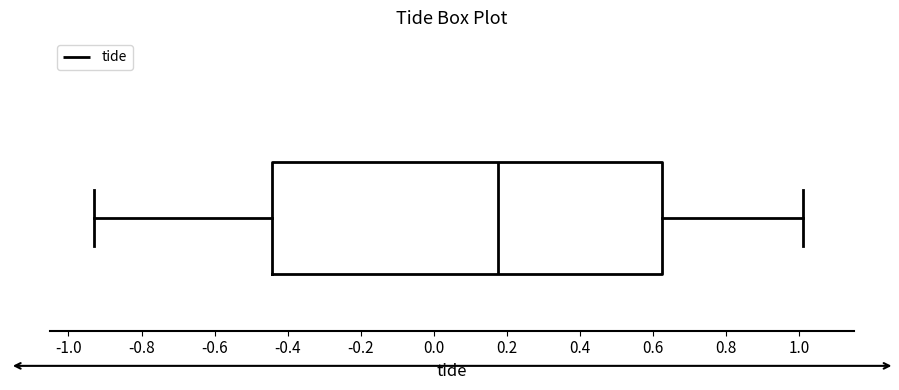

Read this box plot against the x-axis: the position of the median line, the range covered by the box, and the ends of both whiskers. The values are not printed on the chart, so give them approximately, as read against the axis.

median 0.18, box -0.44 to 0.62, whiskers -0.92 to 1.02